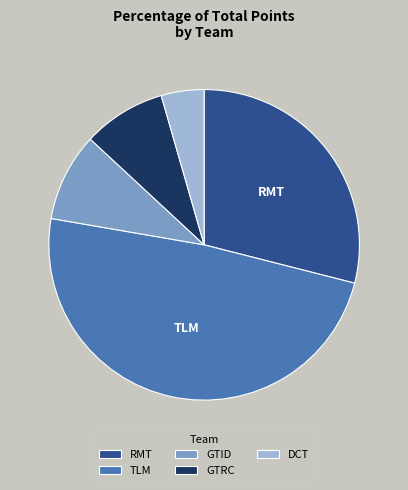

Does RMT account for over 50% of the chart?

No